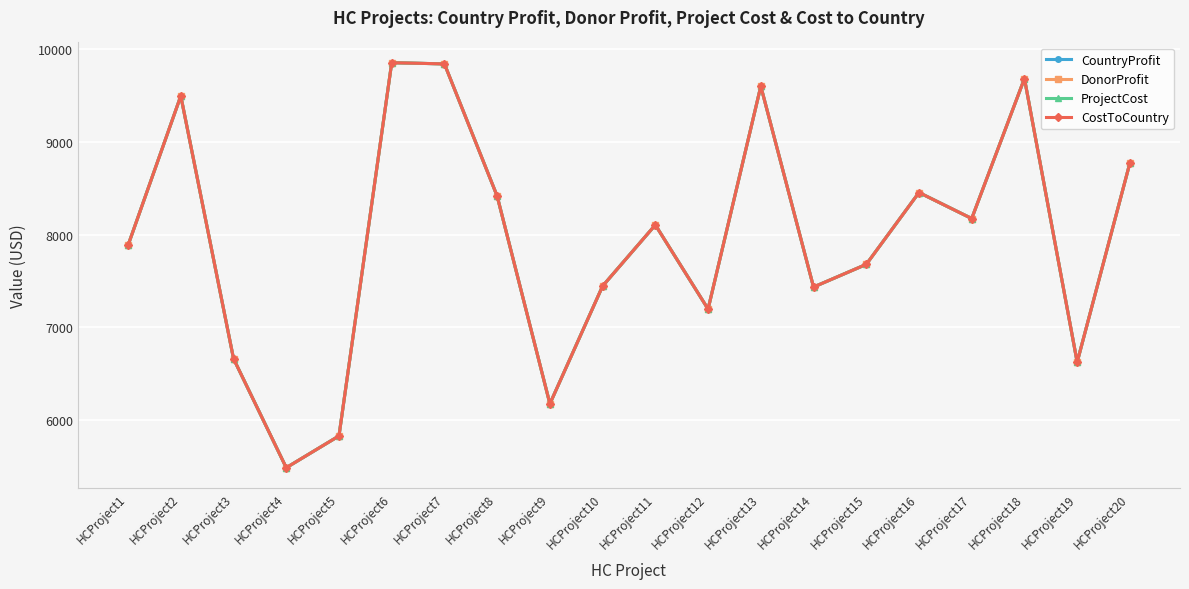

How many interior local peaks does the DonorProfit series have?

6